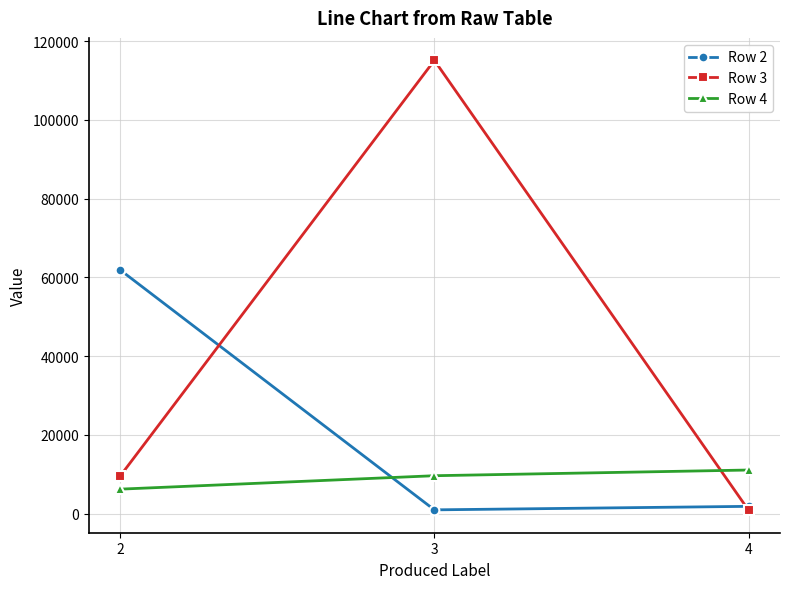

At which category is the sum across all series the highest?

3